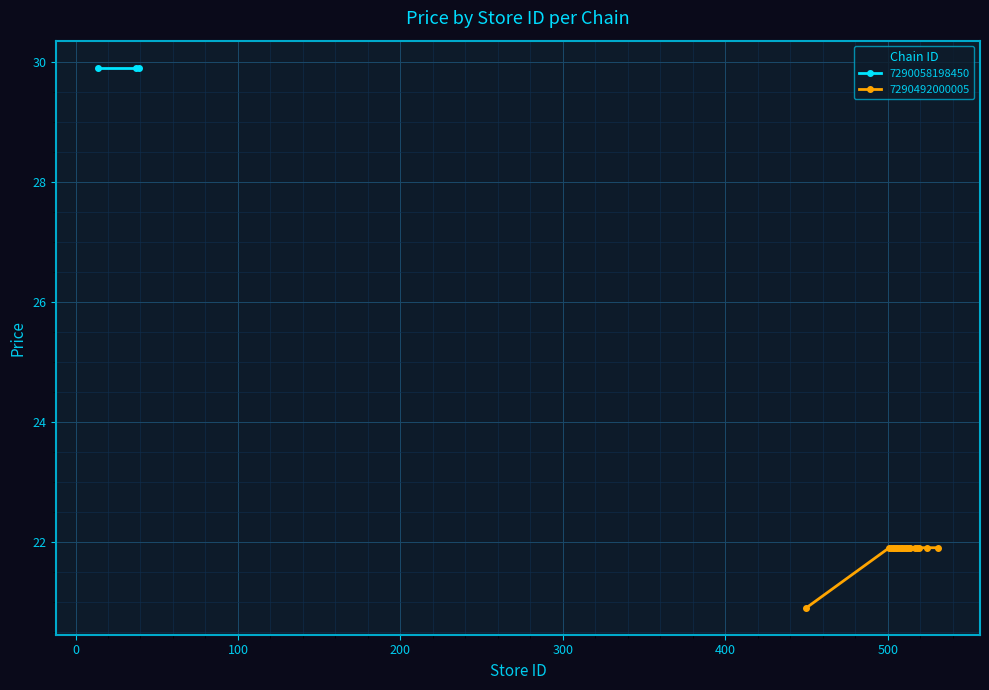

What is the maximum value for 7290492000005?

21.9